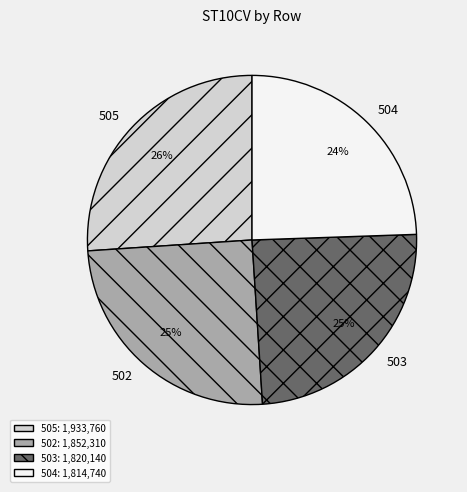

To the nearest percent, what is the average slice percentage?

25%